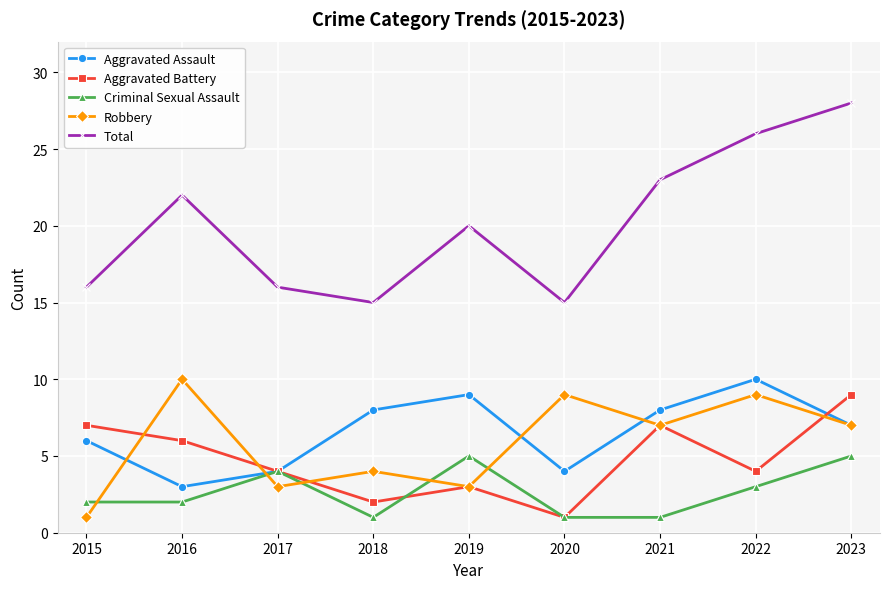

What is the value of the Total point at the 1st from the left?

16